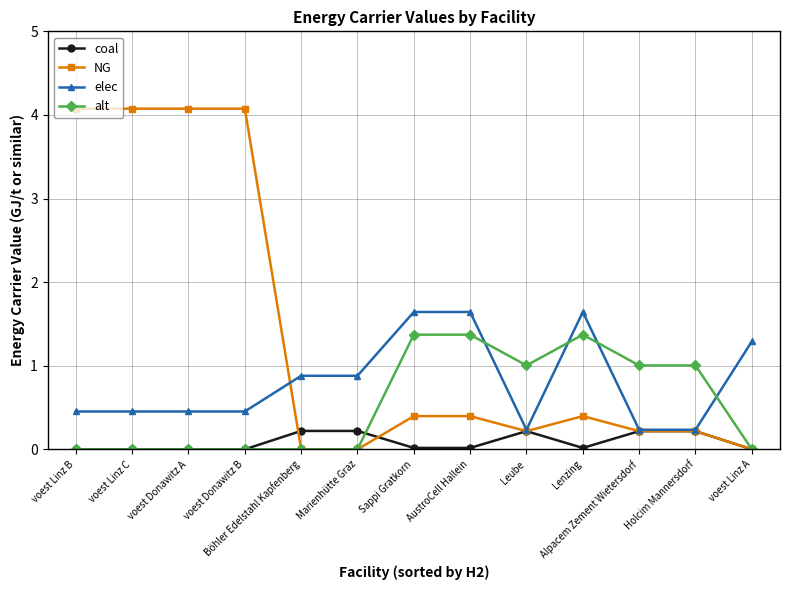

True or false: alt and elec intersect in this chart.

True